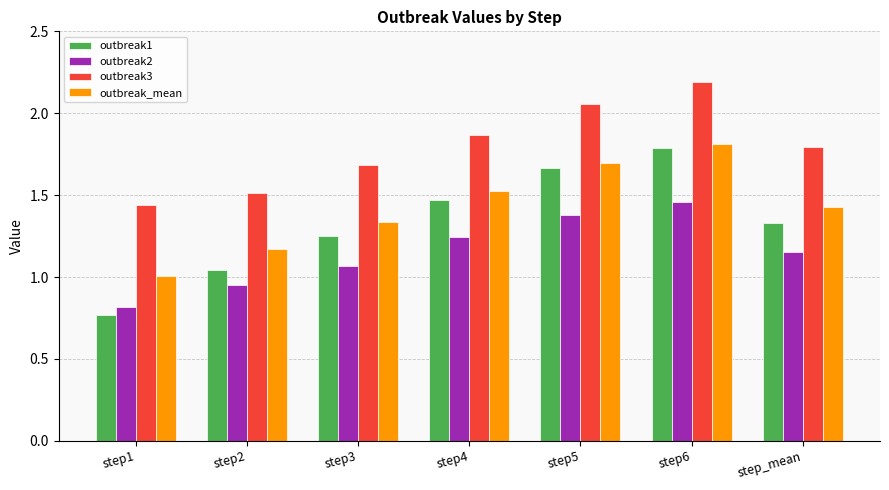

What is the difference between the maximum and second lowest values in the outbreak3 series?

0.7